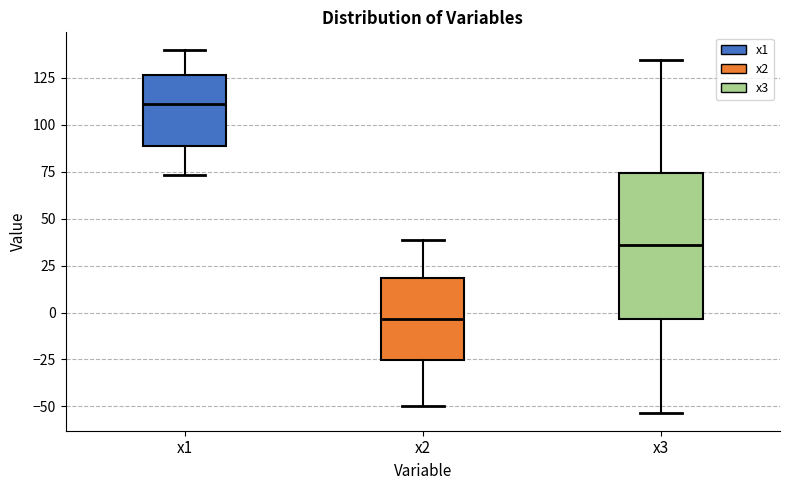

Where does the lower whisker of the box for x3 end on the y-axis? The values are not printed on the chart, so give them approximately, as read against the axis.

-55